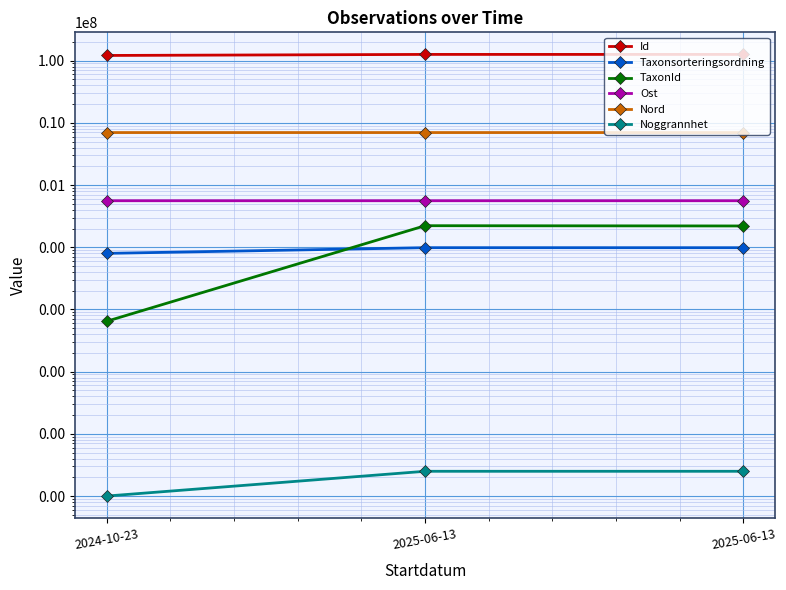

At which category is the sum across all series the highest?

2025-06-13